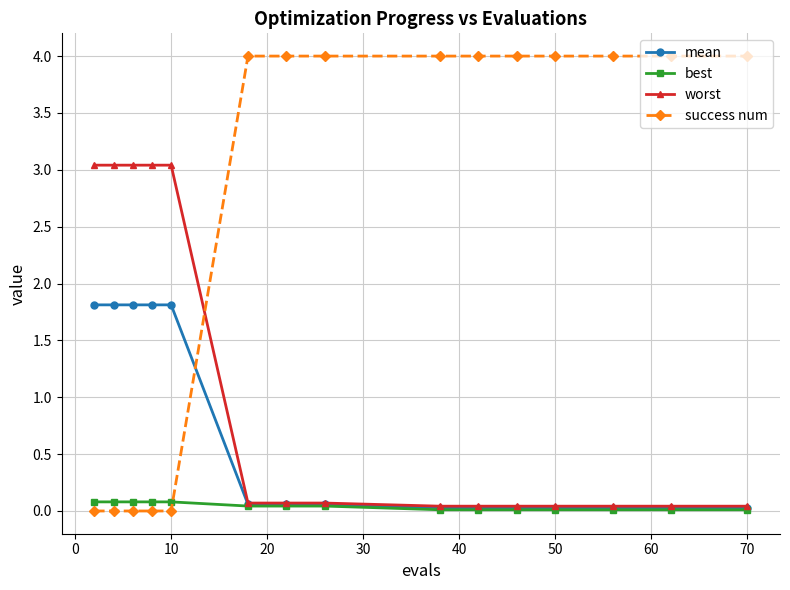

True or false: mean and success num intersect in this chart.

True